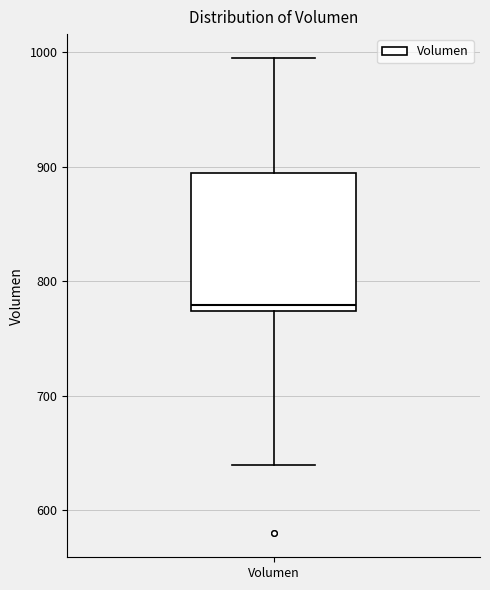

Read this box plot against the y-axis: the position of the median line, the range covered by the box, and the ends of both whiskers. The values are not printed on the chart, so give them approximately, as read against the axis.

median 780, box 770 to 890, whiskers 640 to 1000